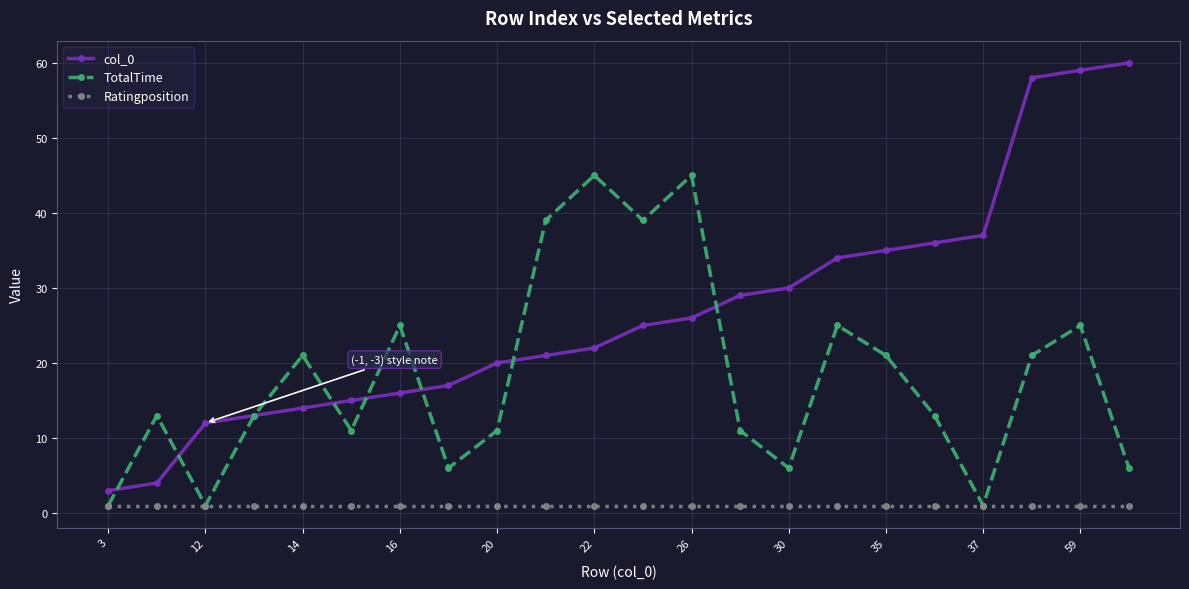

Which series has the largest range (max minus min)?

col_0